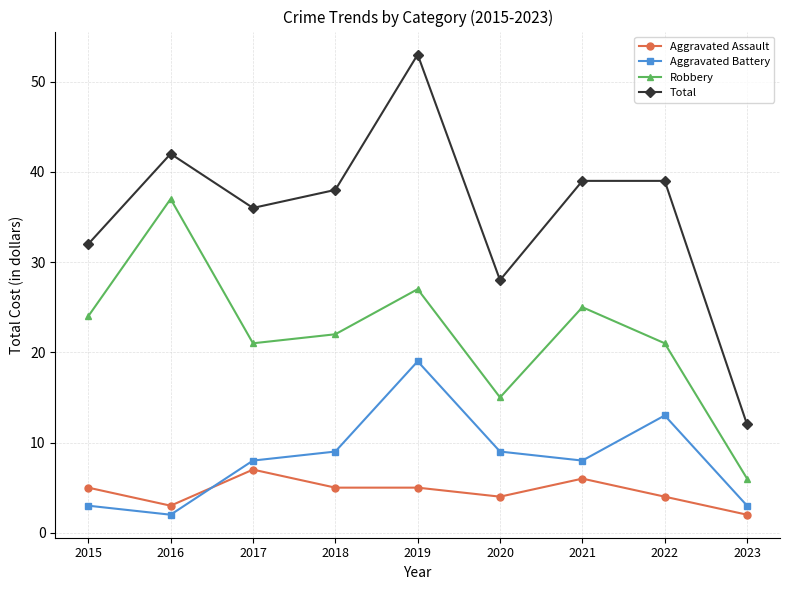

At which category is the sum across all series the highest?

2019